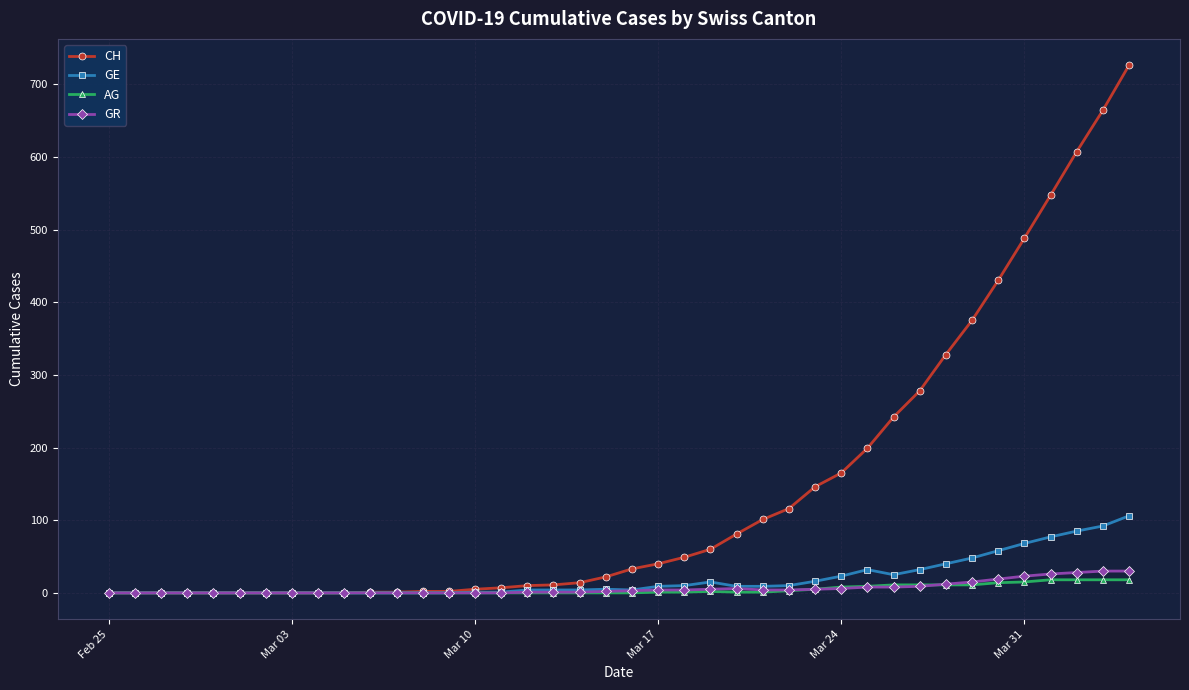

Which series has the largest total across all categories?

CH